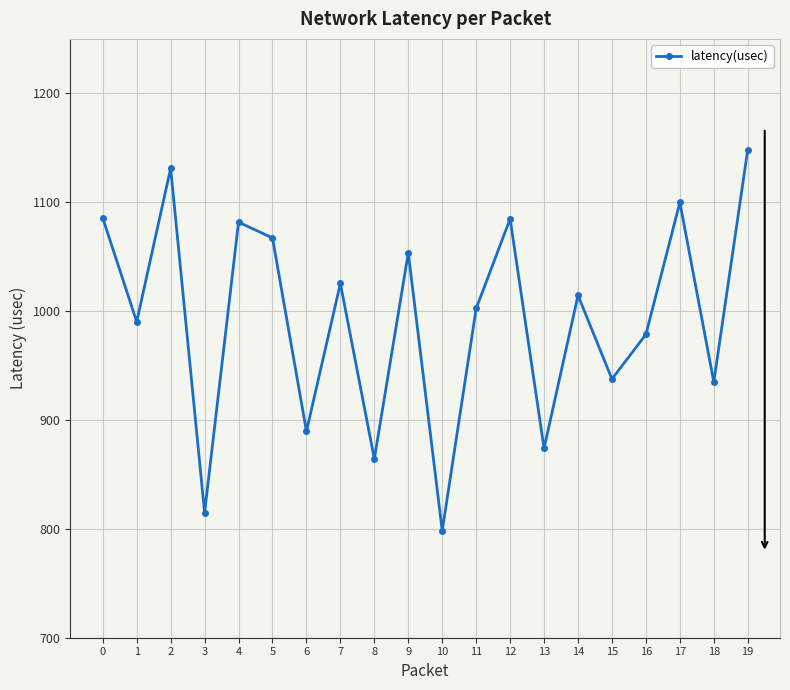

Count the number of values greater than 1014.

10